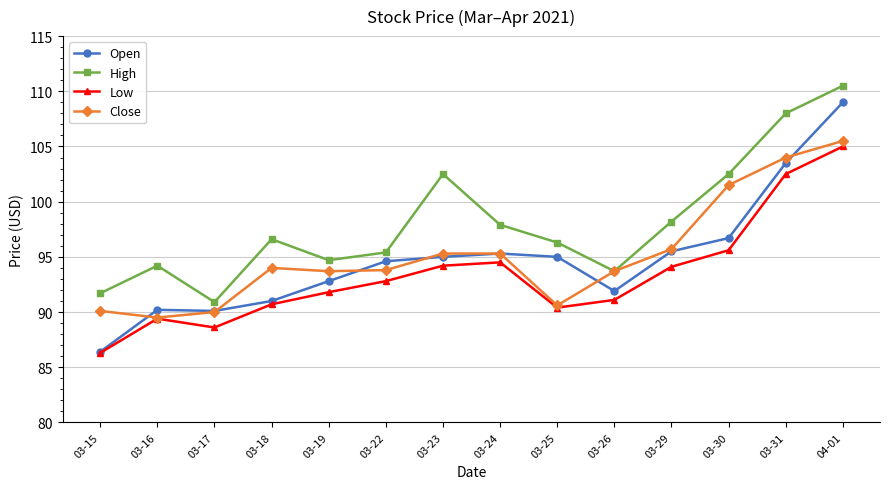

True or false: Low has more than 1 points higher than both neighbors.

True